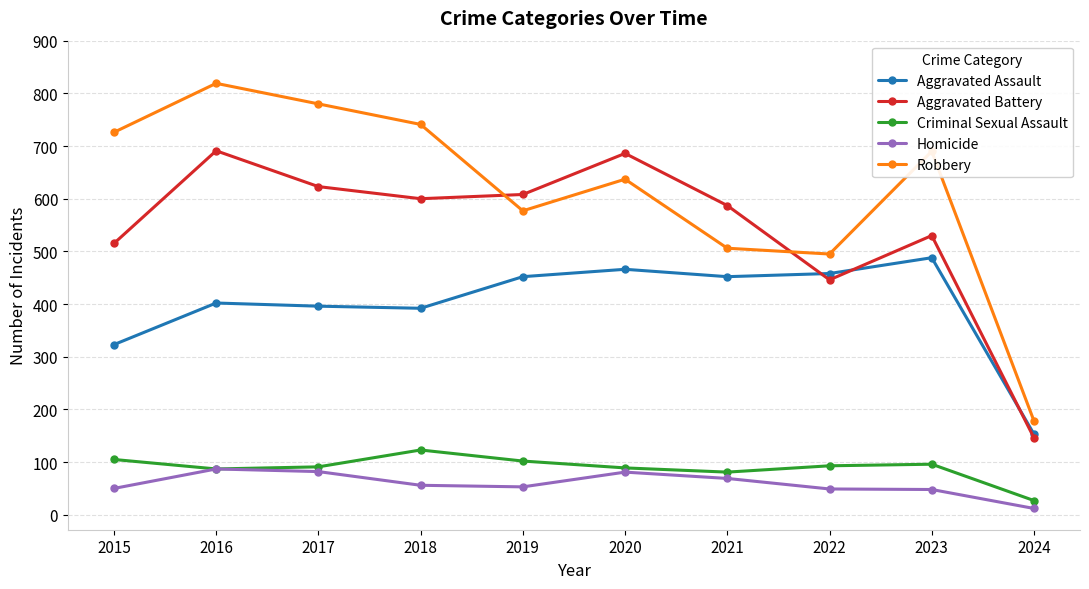

What is the total value across all series at 2021?

1695